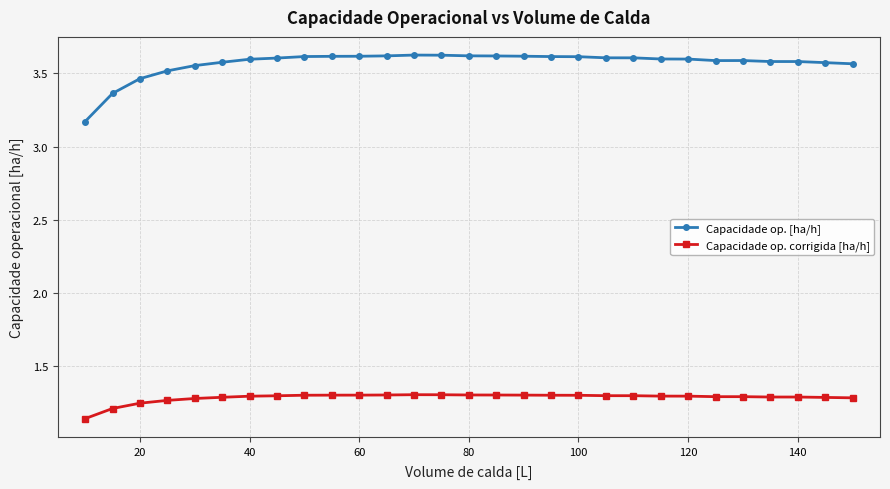

At how many categories does at least one series exceed 2?

29